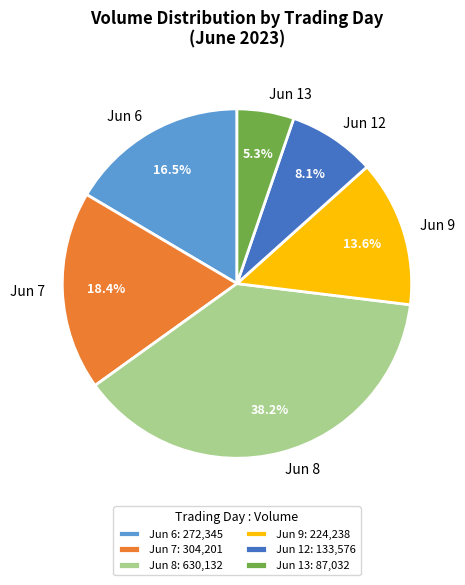

What is the ratio of the value at Jun 8 to the value at Jun 13?

7.2